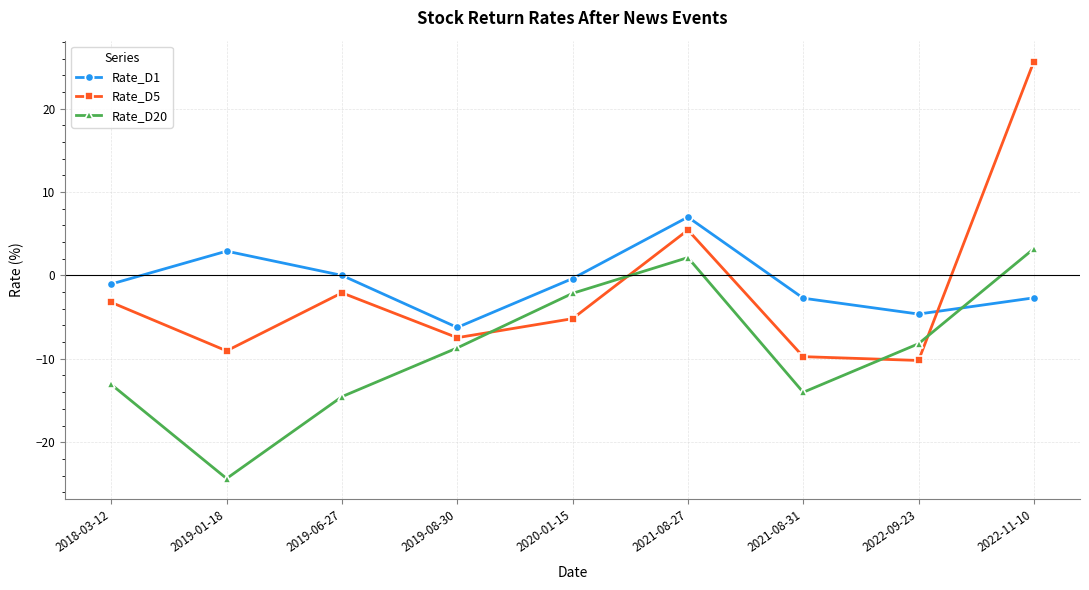

What is the maximum value for Rate_D20?

3.2